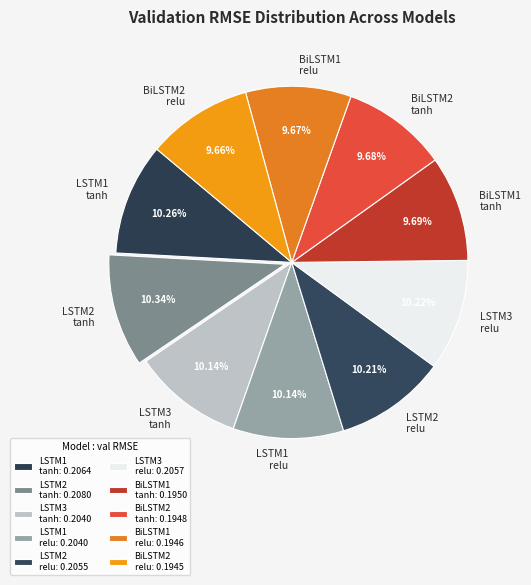

Is there a majority slice in this chart?

No